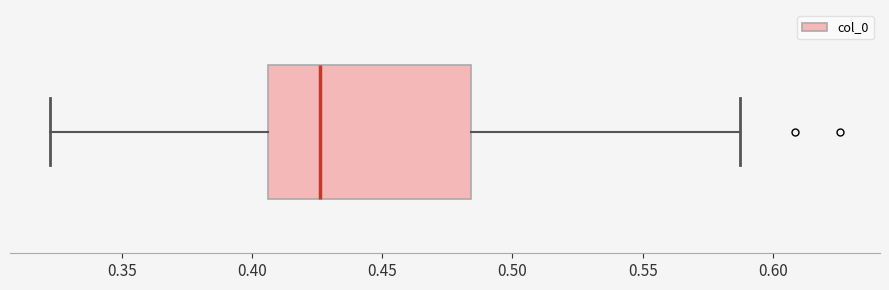

Read this box plot against the x-axis: the position of the median line, the range covered by the box, and the ends of both whiskers. The values are not printed on the chart, so give them approximately, as read against the axis.

median 0.425, box 0.405 to 0.485, whiskers 0.320 to 0.585